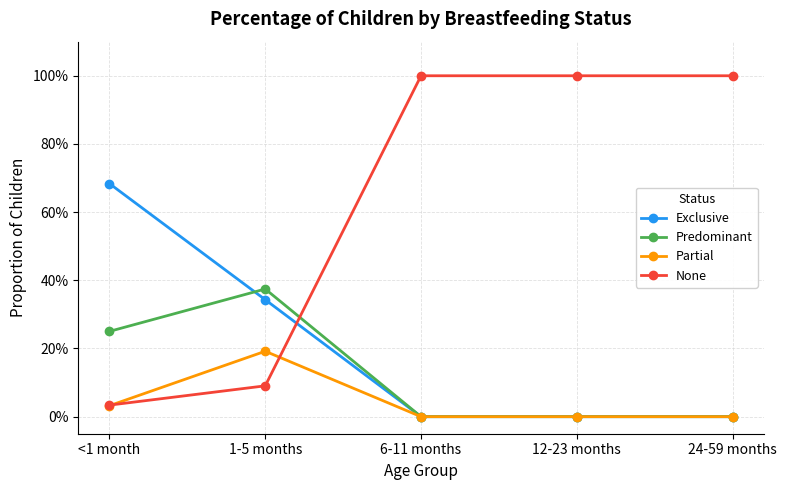

What is the greatest value displayed?

1.0